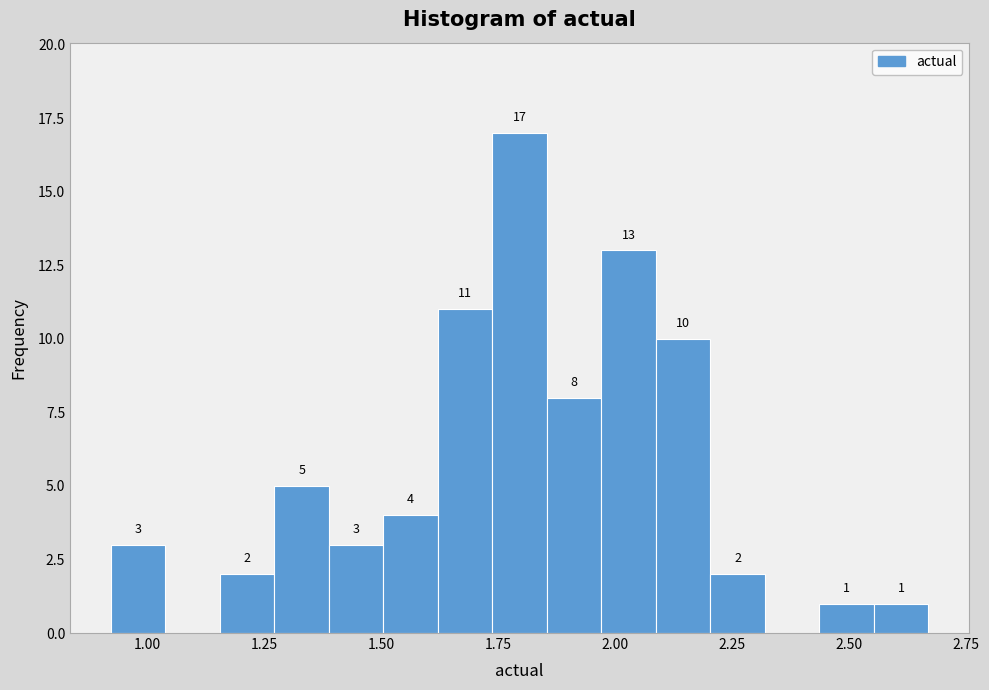

Around what value on the x-axis is the tallest bar? Give the approximate position of its centre, as read against the axis.

1.80